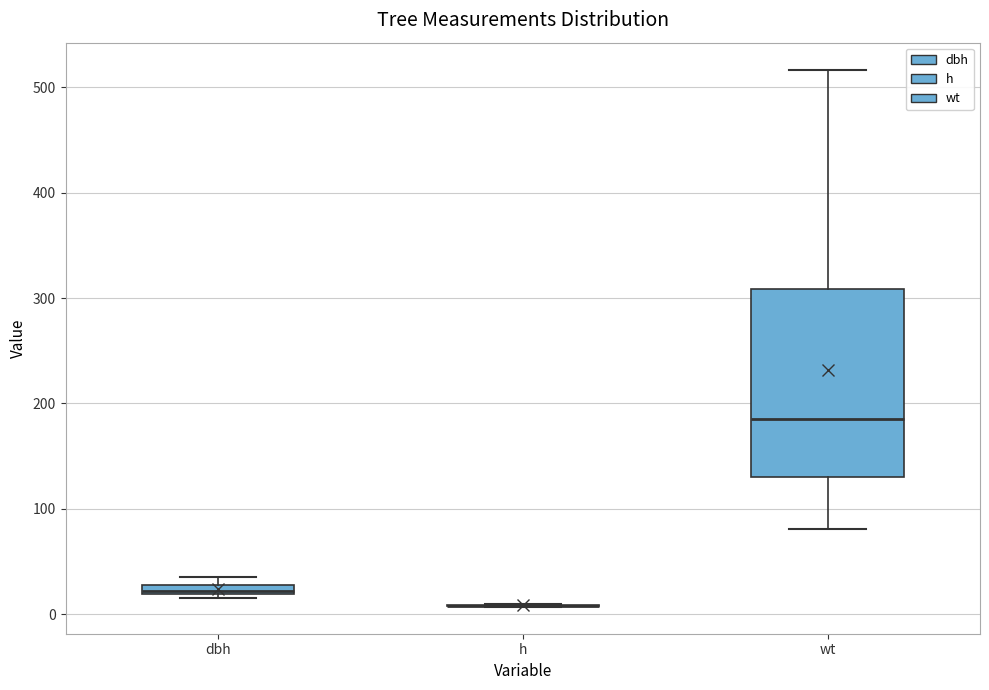

Comparing the boxes themselves (not the whiskers), which one is the tallest?

wt